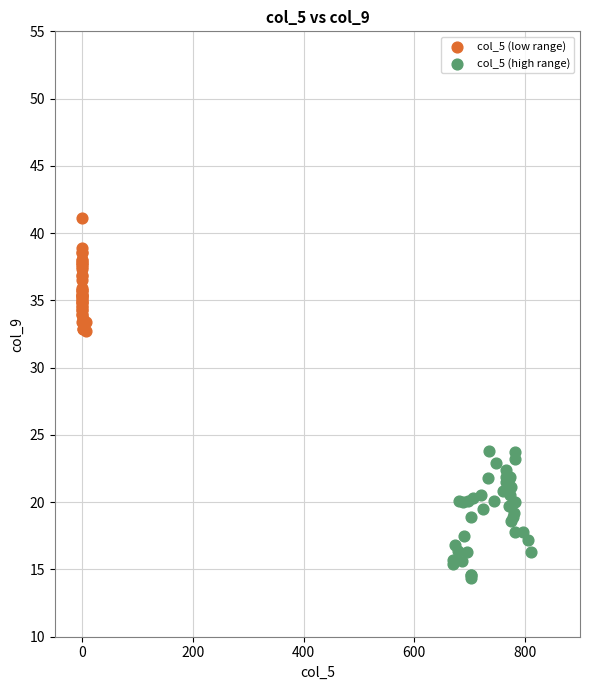

Which series has the widest spread of Y values?

col_5 (high range)